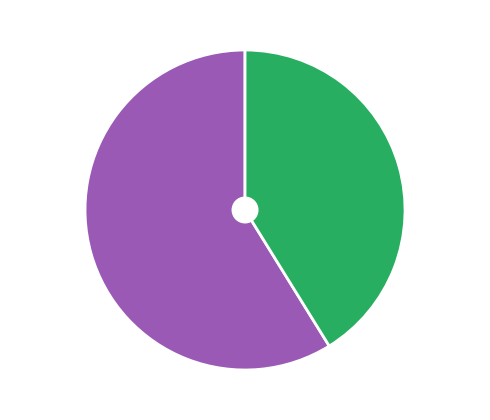

Is there any slice that represents more than half of the pie?

Yes